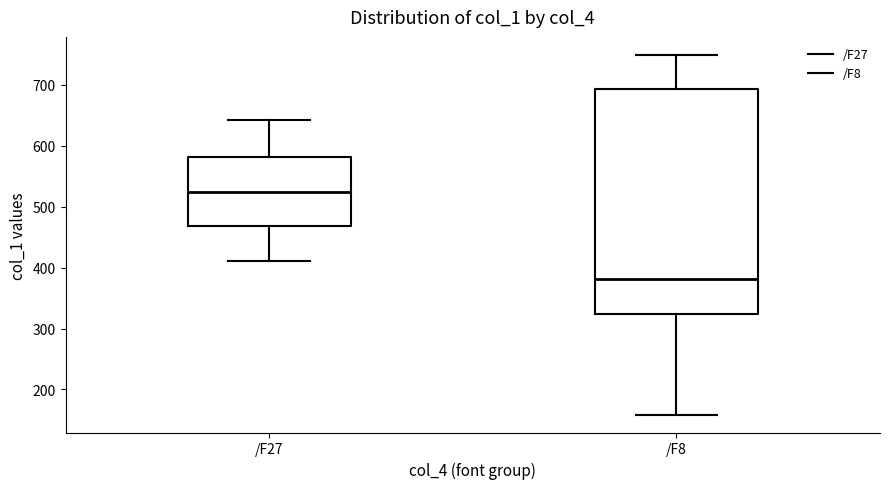

Where does the upper whisker of the box for /F27 end on the y-axis? The values are not printed on the chart, so give them approximately, as read against the axis.

640